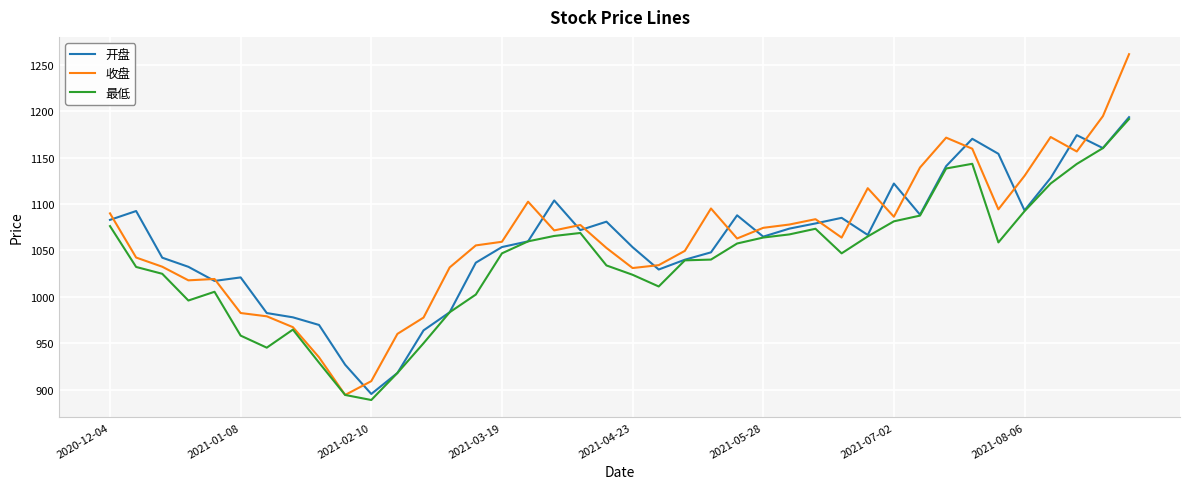

How many values in the 开盘 series exceed 1066?

20